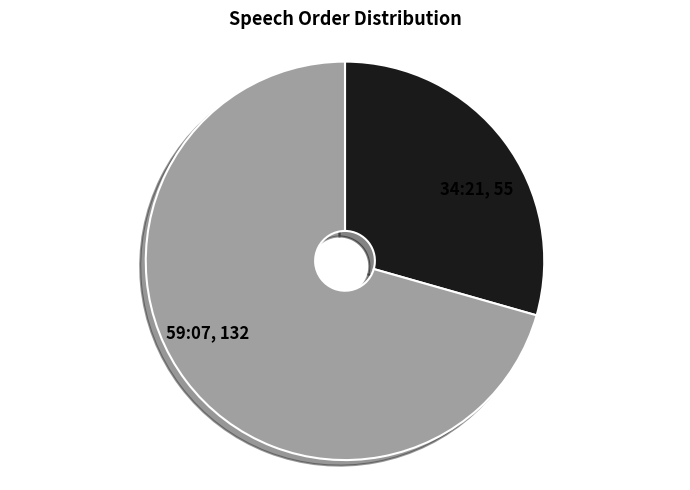

What is the smallest slice in the pie chart?

34:21